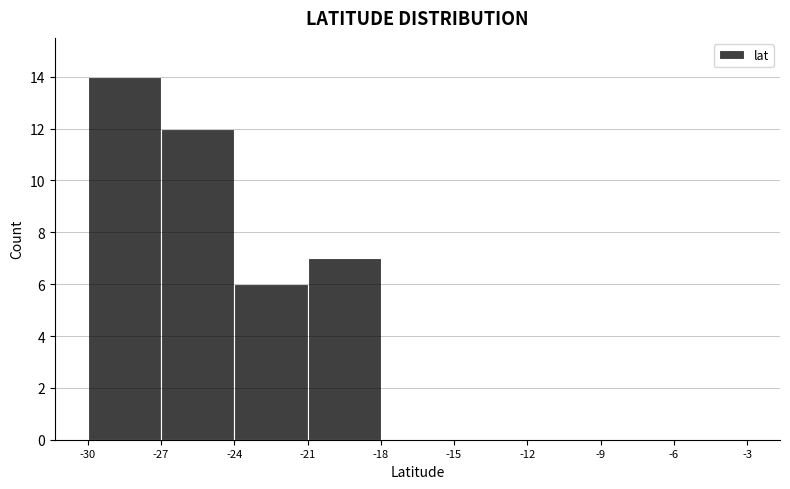

How tall is the bar that spans -27 to -24 on the x-axis? The values are not printed on the chart, so give them approximately, as read against the axis.

12